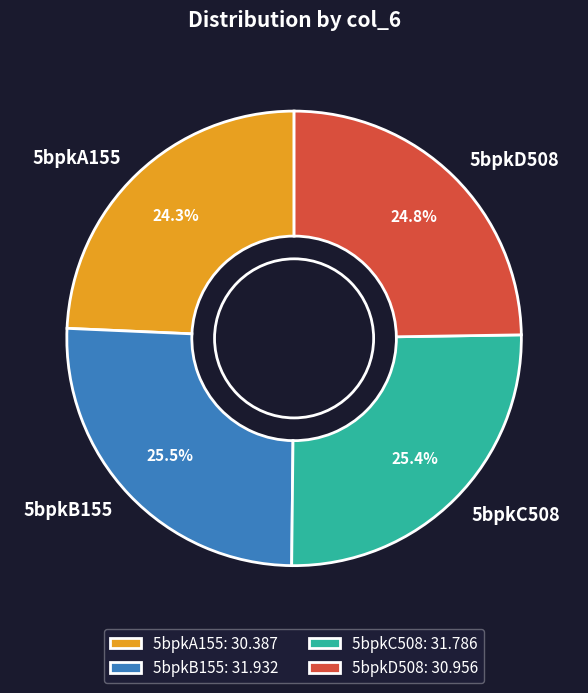

Which has a higher value, 5bpkD508 or 5bpkC508?

5bpkC508